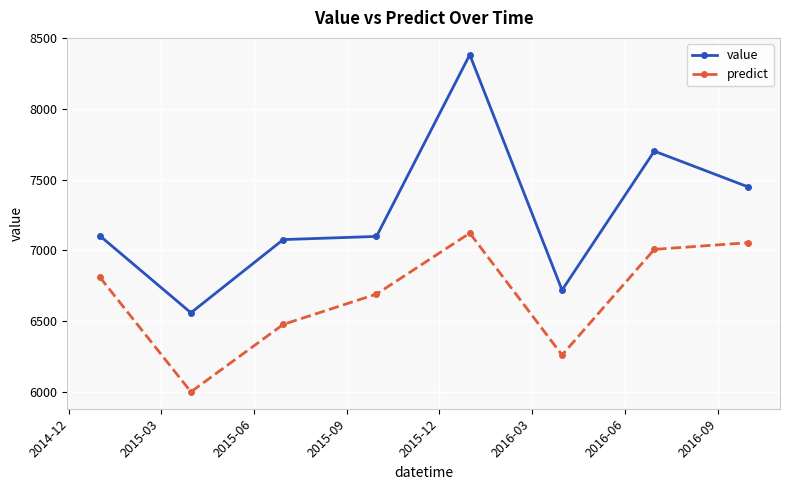

Rank the series by their average value, from lowest to highest.

predict, value